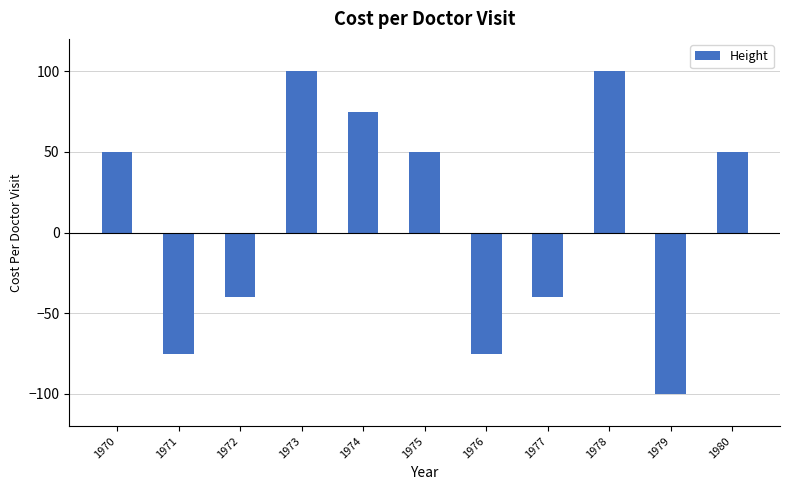

What value does the data have at 1975?

50